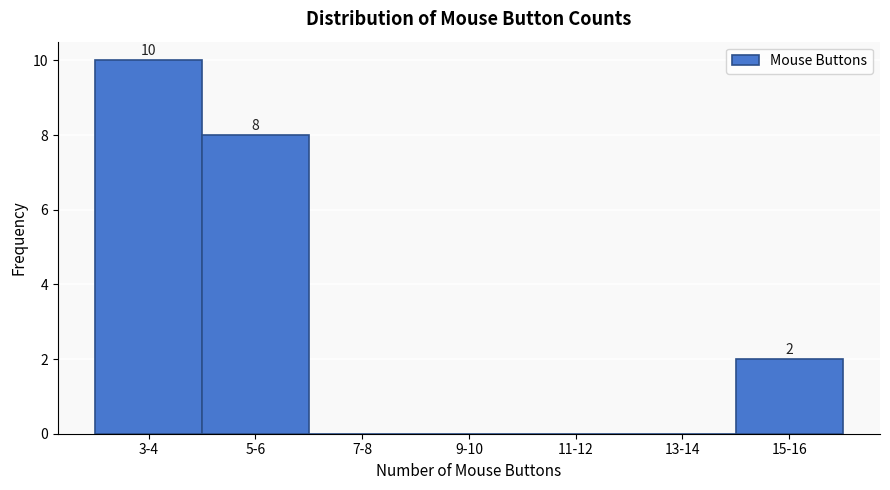

Reading right to left, extract all data points from this chart.

15-16=2	13-14=0	11-12=0	9-10=0	7-8=0	5-6=8	3-4=10